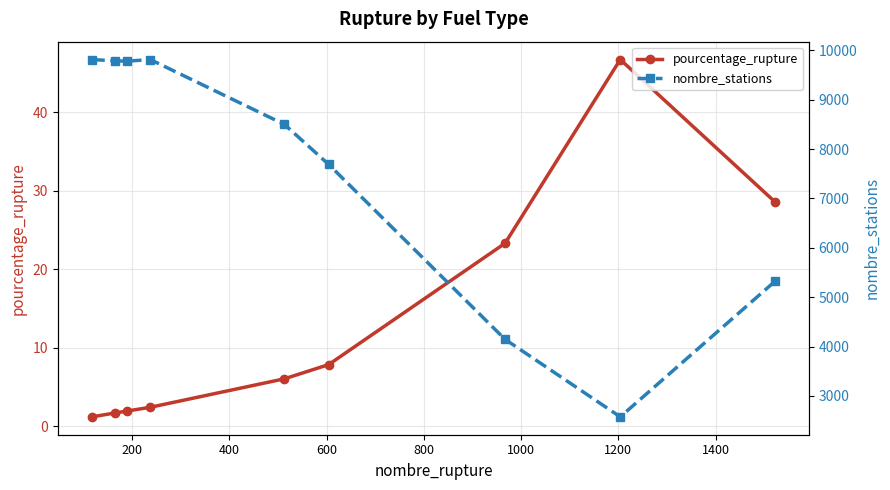

True or false: pourcentage_rupture has more than 2 interior local peaks.

False